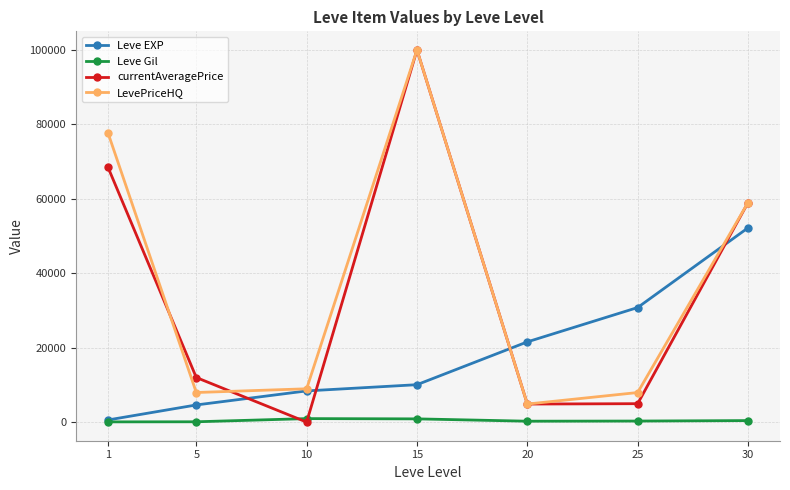

What is the maximum value for currentAveragePrice?

99999.9